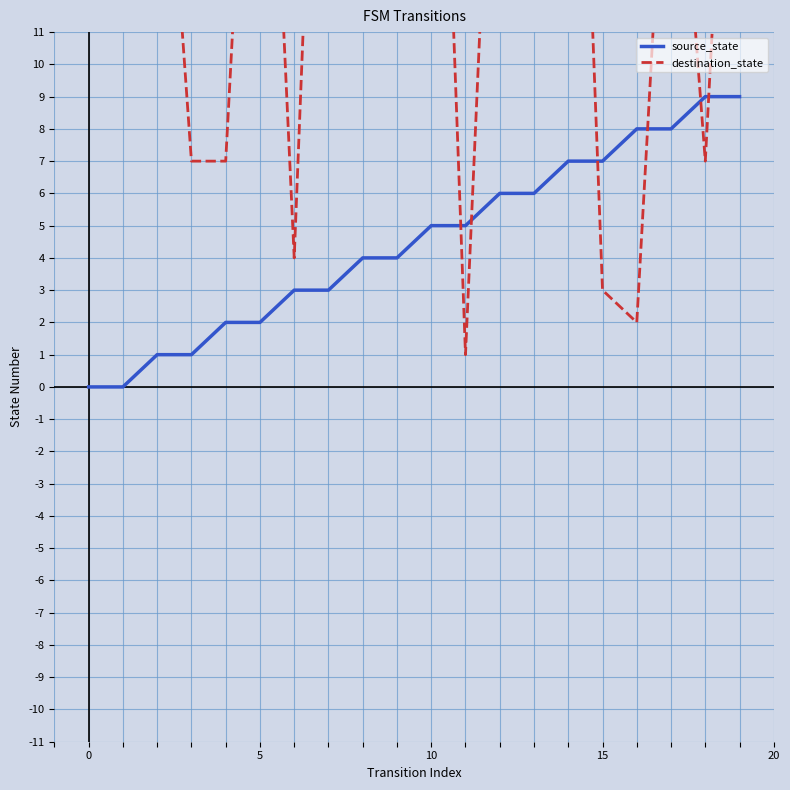

Count the source_state values in the range 2 to 7.

12